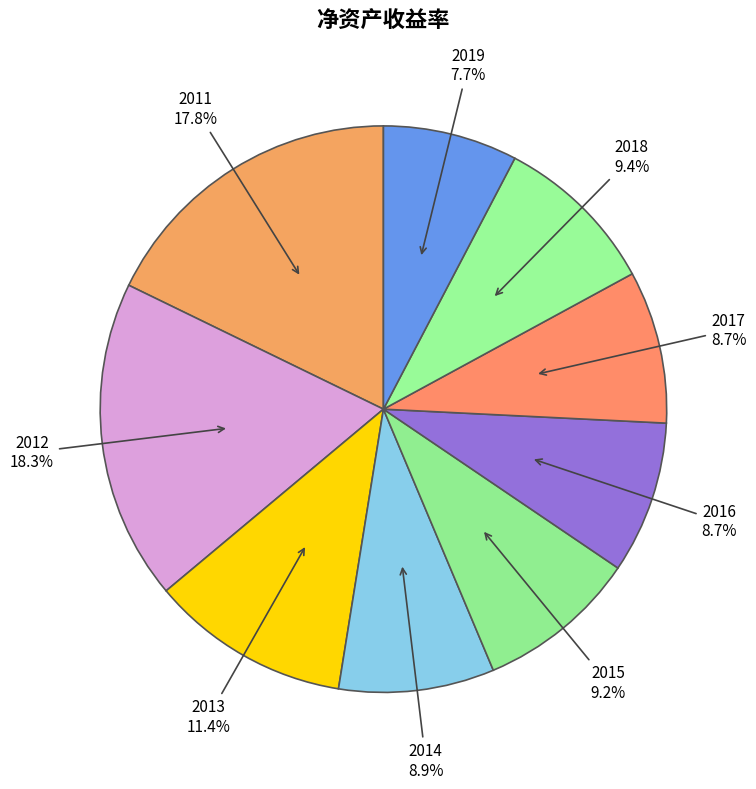

Which category has the smallest portion of the pie?

2019